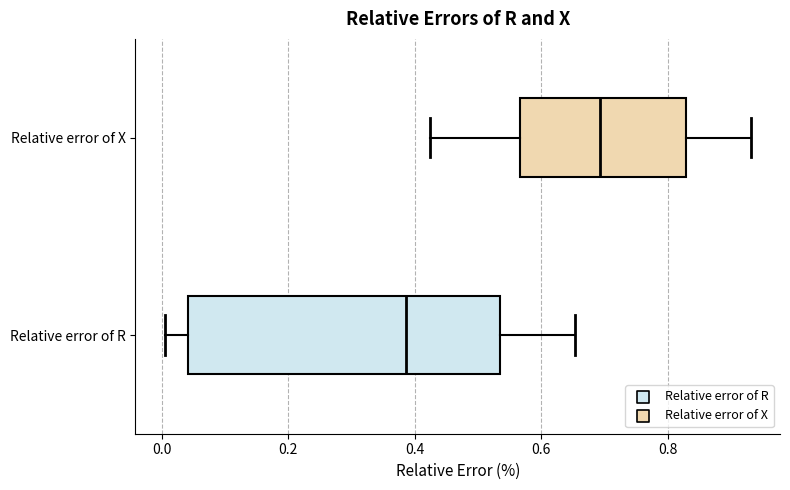

Which box's median line is the furthest to the left?

Relative error of R